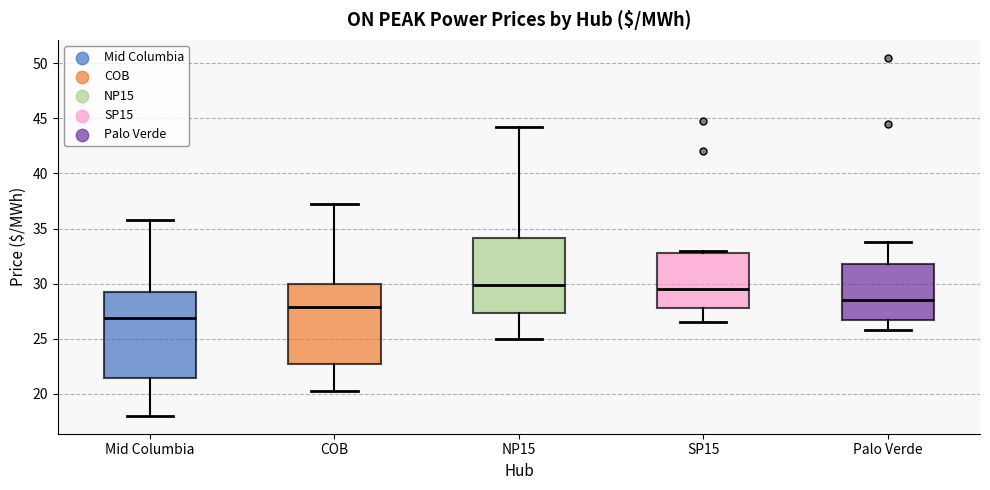

Reading left to right, read every box against the y-axis: the position of its median line, the range the box covers, and the ends of its whiskers. The values are not printed on the chart, so give them approximately, as read against the axis.

Mid Columbia: median 27.0, box 21.5 to 29.5, whiskers 18.0 to 36.0
COB: median 28.0, box 22.5 to 30.0, whiskers 20.5 to 37.5
NP15: median 30.0, box 27.5 to 34.0, whiskers 25.0 to 44.5
SP15: median 29.5, box 28.0 to 33.0, whiskers 26.5 to 33.0 (just above the box's upper edge)
Palo Verde: median 28.5, box 26.5 to 32.0, whiskers 26.0 to 34.0